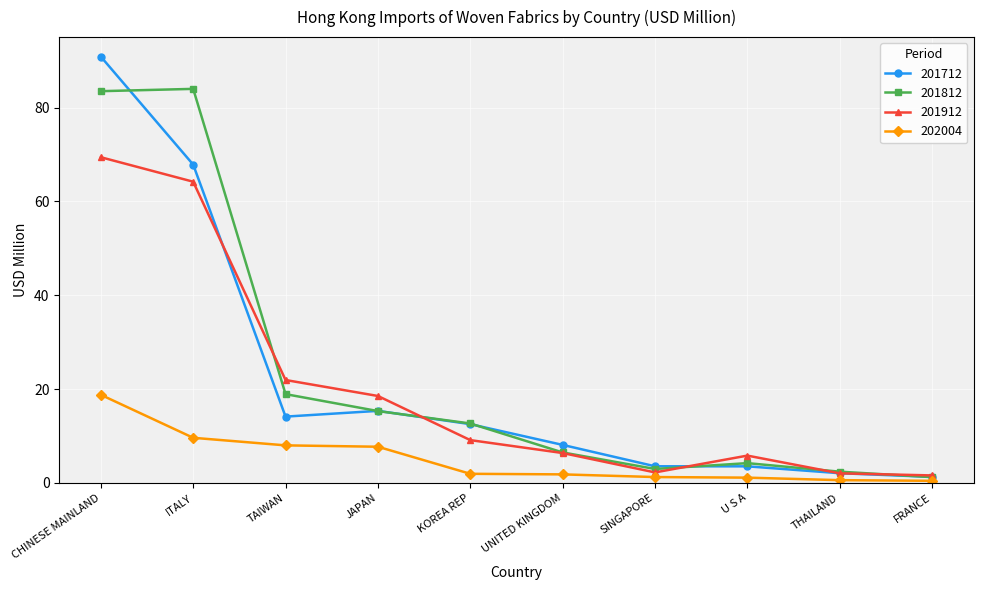

What is the lowest value of the 201912 series?

1.6